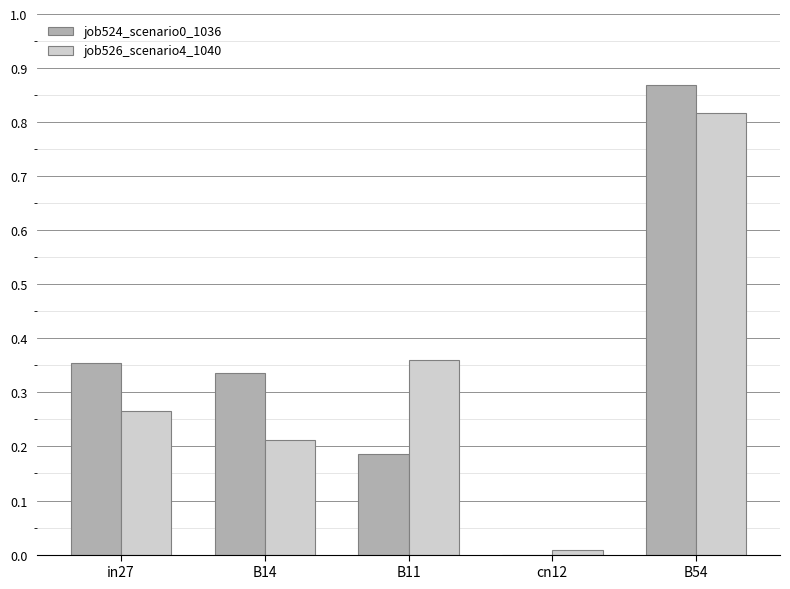

What is the sum of all job524_scenario0_1036 values?

1.7